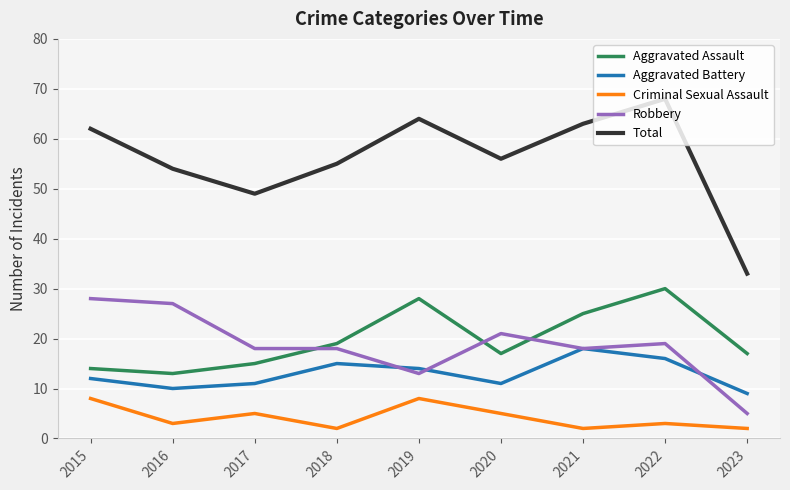

Reading left to right, list all the values displayed in this chart.

Aggravated Assault: 14	13	15	19	28	17	25	30	17
Aggravated Battery: 12	10	11	15	14	11	18	16	9
Criminal Sexual Assault: 8	3	5	2	8	5	2	3	2
Robbery: 28	27	18	18	13	21	18	19	5
Total: 62	54	49	55	64	56	63	68	33